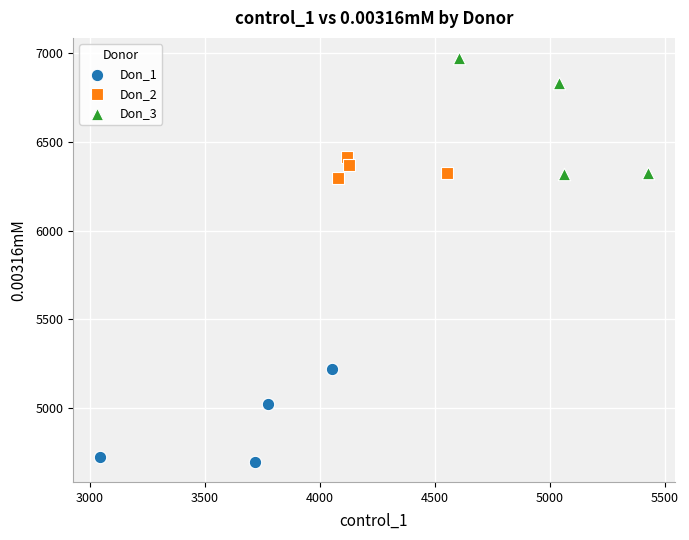

Which series contains the lowest Y value?

Don_1